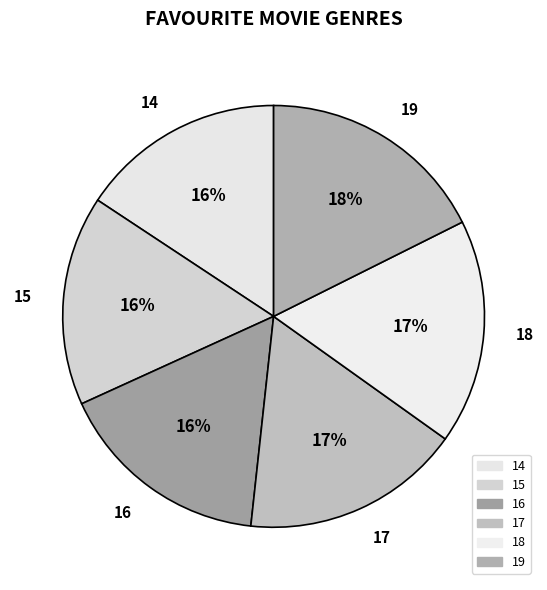

To the nearest percent, what is the difference between the largest and smallest slice percentages?

2%